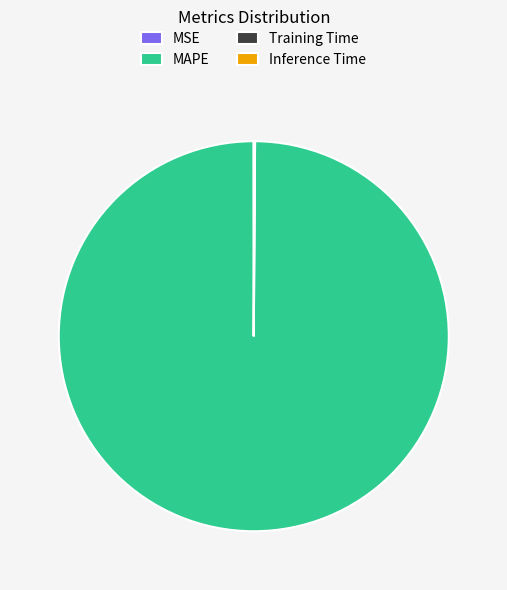

Which category has the biggest portion of the pie?

MAPE